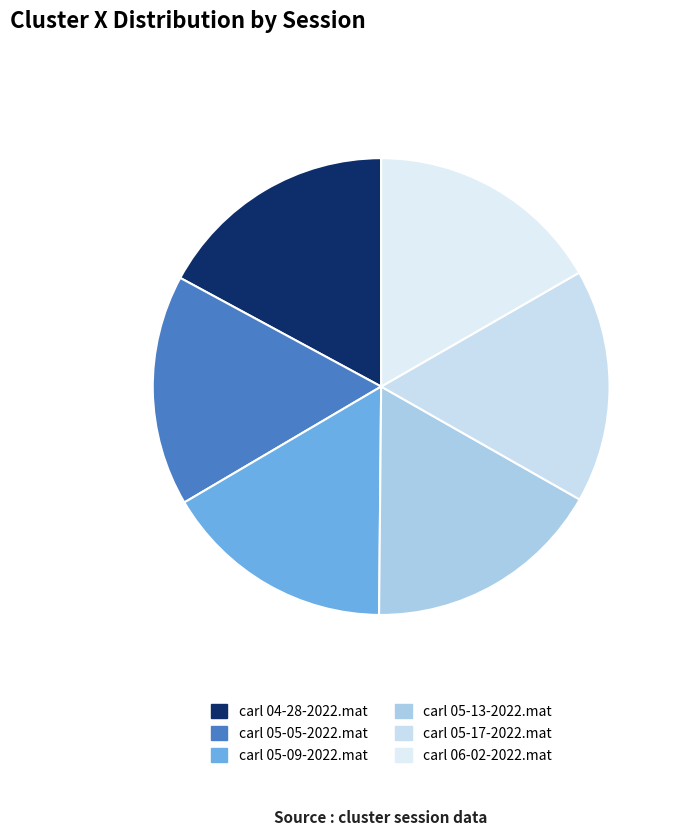

Is carl 05-17-2022.mat the majority of the pie?

No